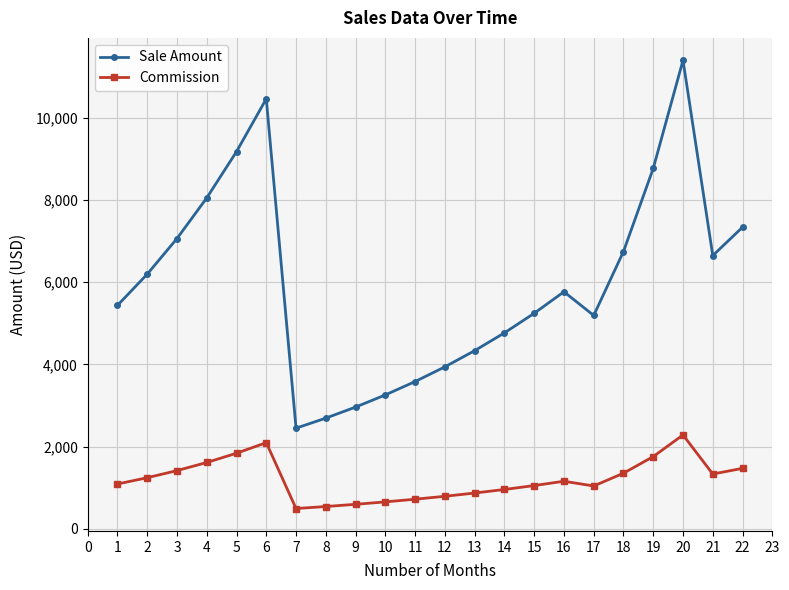

What is the value of the Commission point at the 11th from the left?

716.3